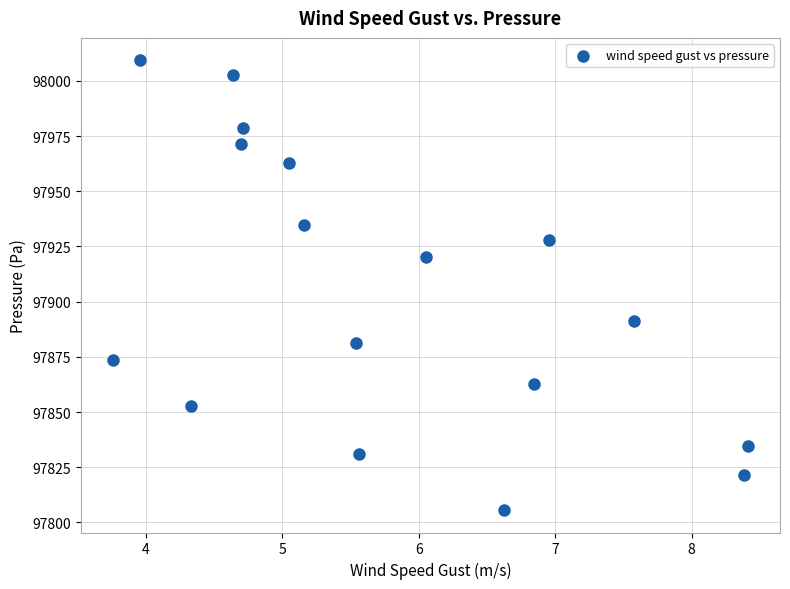

What is the range of X values (max minus min)?

4.7